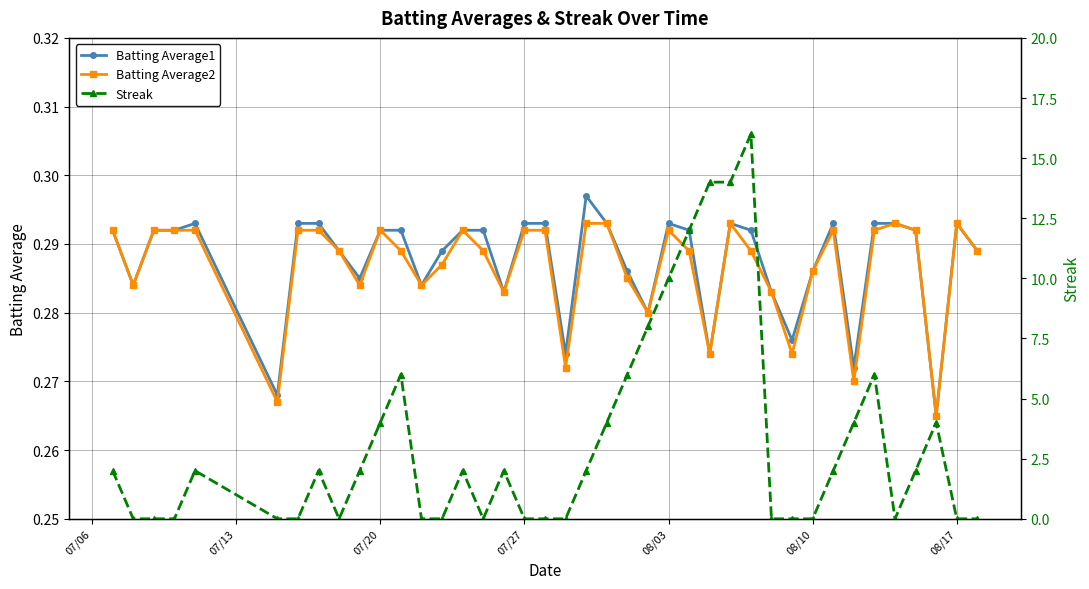

True or false: Batting Average1 and Batting Average2 cross at least once.

False